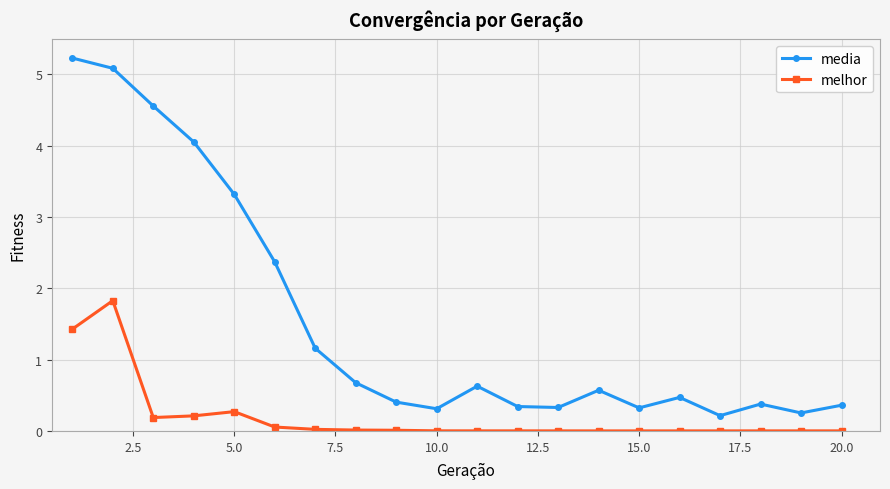

True or false: melhor and media intersect in this chart.

False